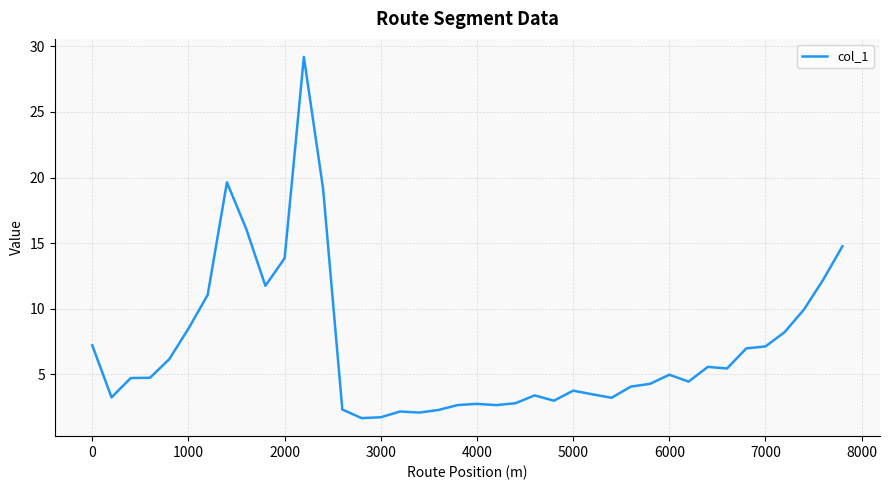

What is the difference between the maximum and minimum values?

27.5